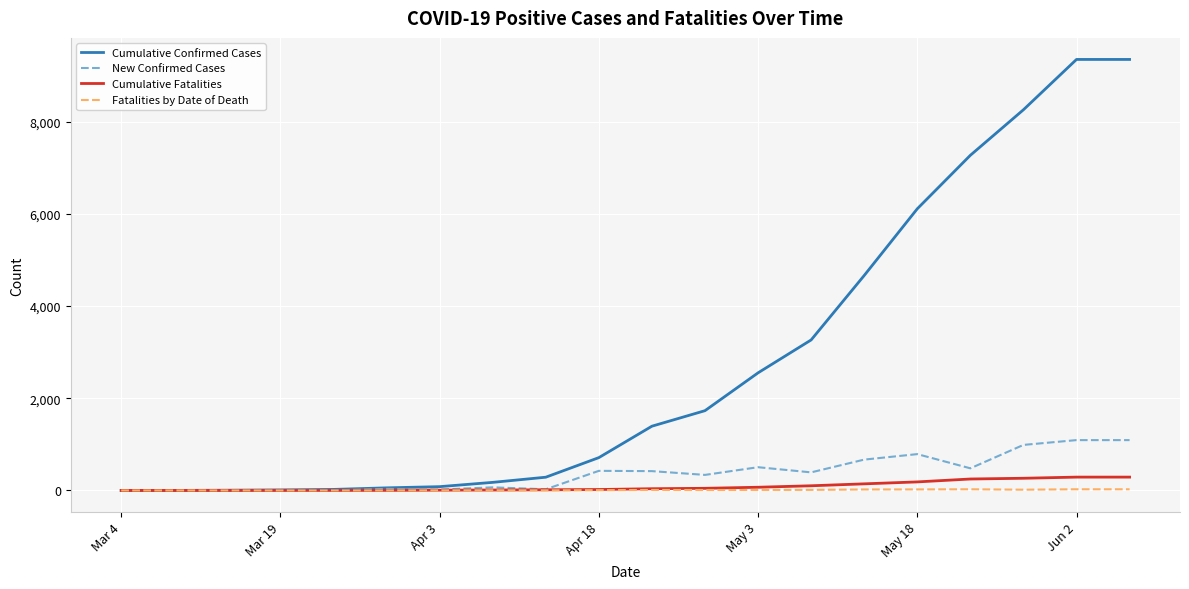

At how many categories does at least one series exceed 3485?

6